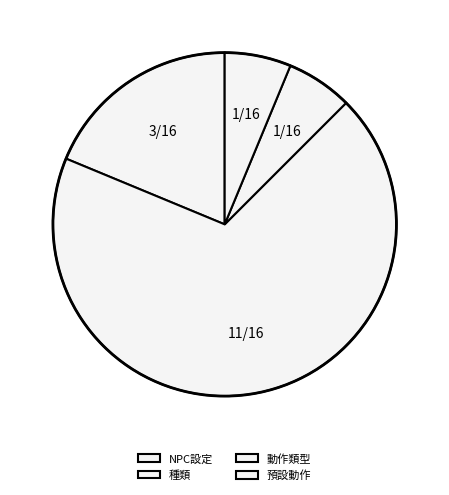

Count the number of slices in the pie.

4